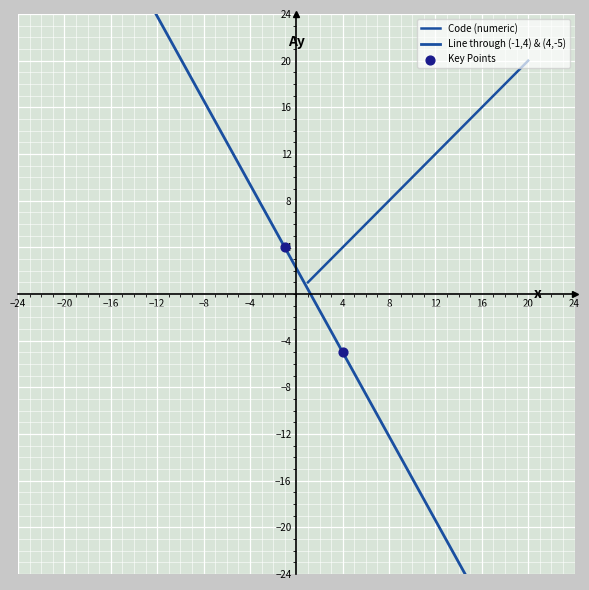

What is the ratio of the value at 11 to the value at 10?

1.1